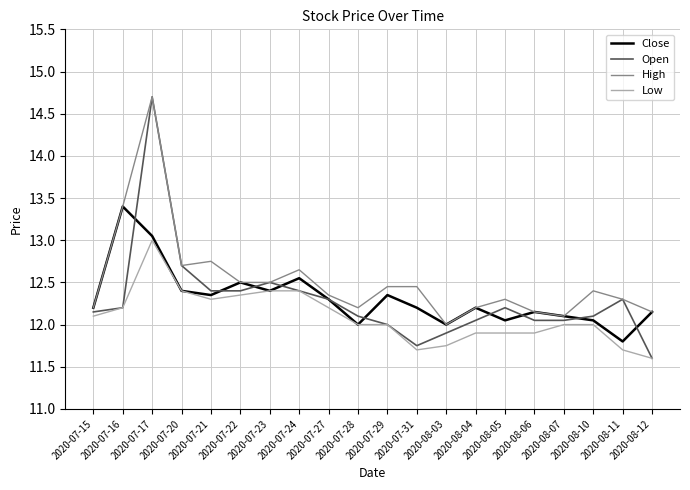

Which series has the widest spread of values?

Open